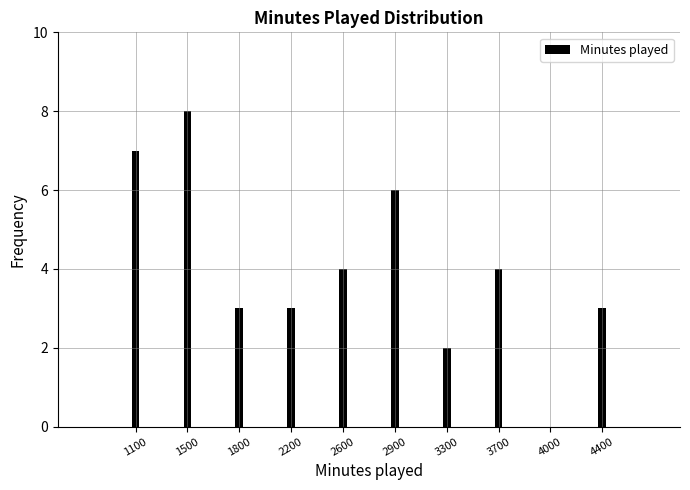

Reading left to right, extract all data points from this chart.

1100=7	1500=8	1800=3	2200=3	2600=4	2900=6	3300=2	3700=4	4000=0	4400=3